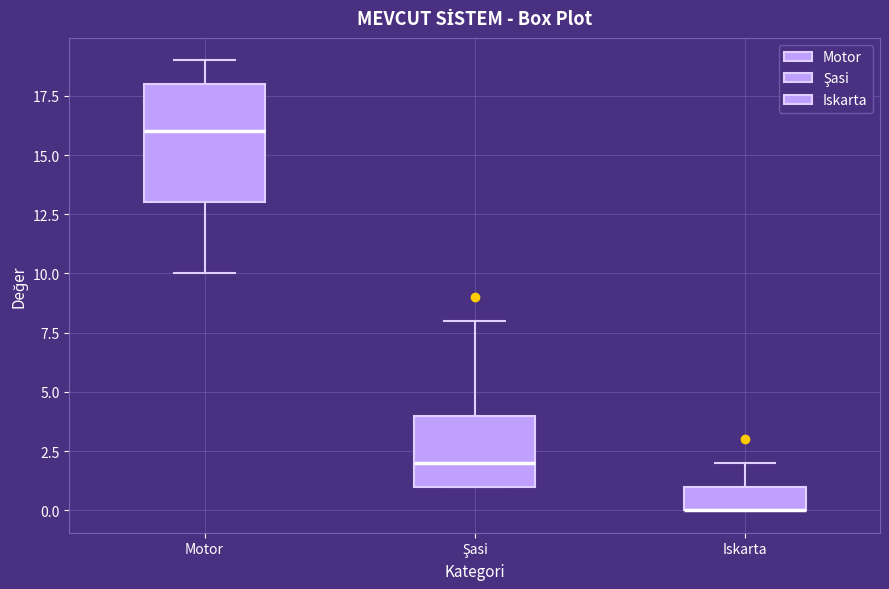

Reading left to right, transcribe this box plot: for each box, give where its median line is, the range the box spans, and where its two whiskers end, as read against the y-axis. The values are not printed on the chart, so give them approximately, as read against the axis.

Motor: median 16, box 13 to 18, whiskers 10 to 19
Şasi: median 2, box 1 to 4, whiskers 1 to 8
Iskarta: median 0 (drawn on the box's lower edge), box 0 to 1, whiskers 0 to 2